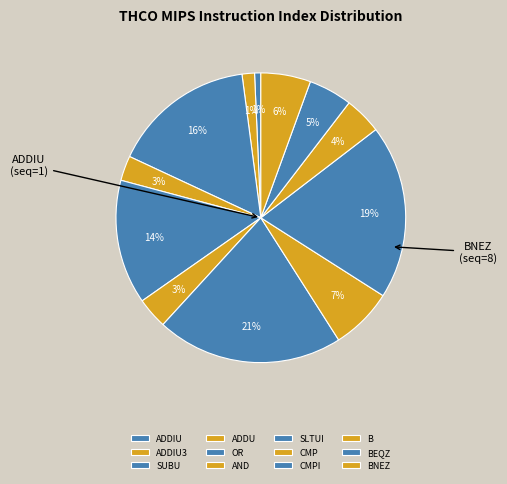

To the nearest percent, what is the difference between the largest and smallest slice percentages?

20%